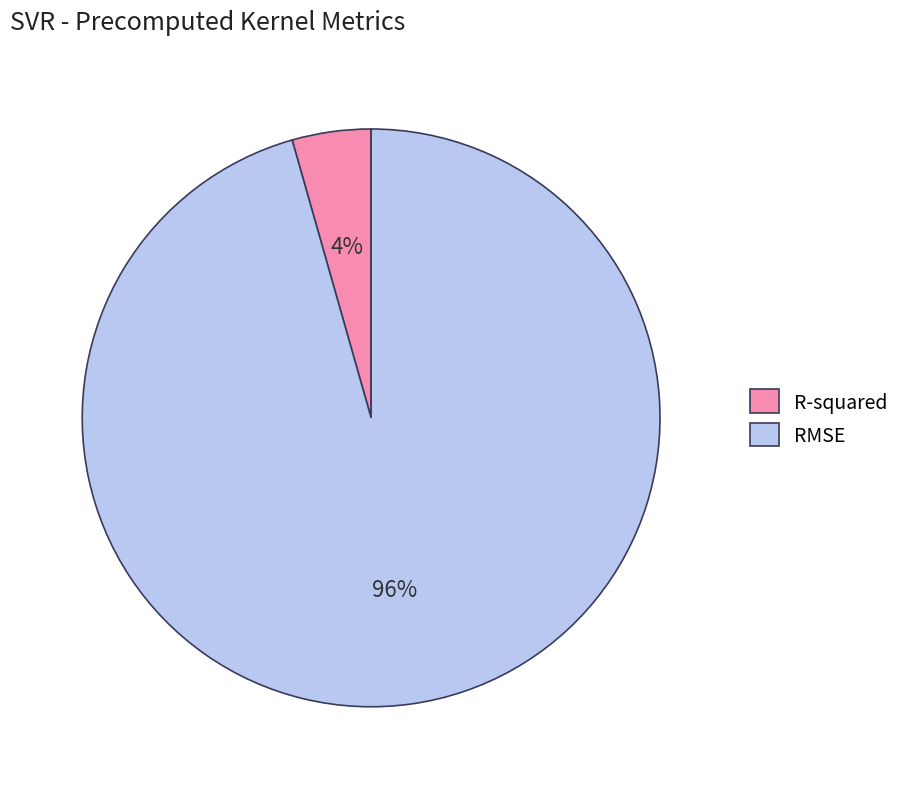

To the nearest percent, what portion does RMSE represent?

96%